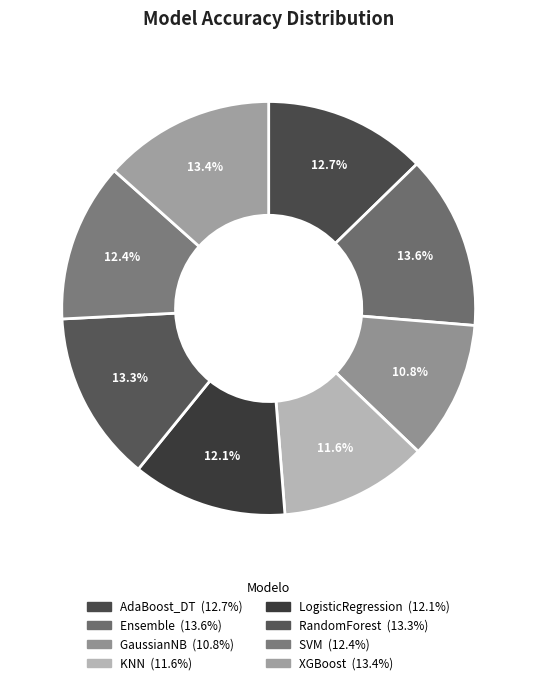

Is there any slice that represents more than half of the pie?

No